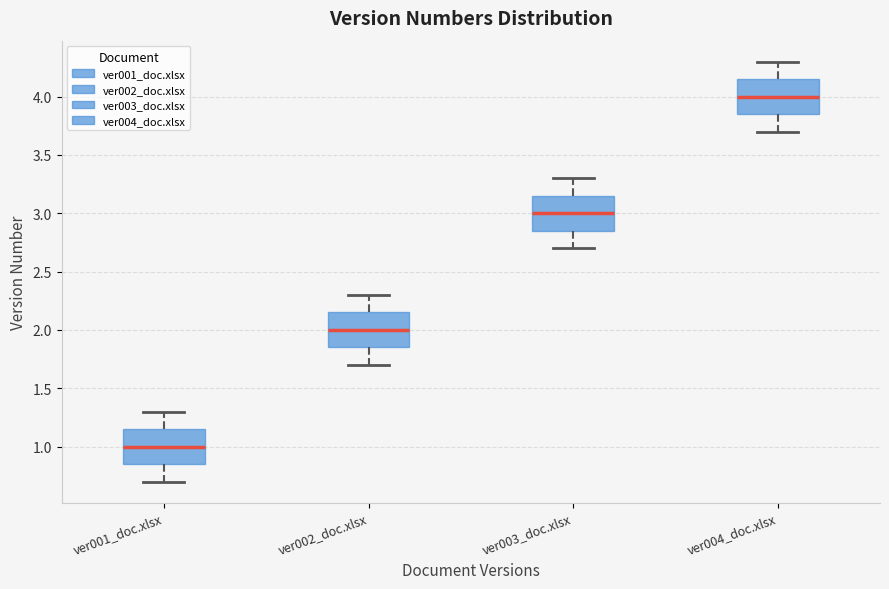

Reading left to right, read every box against the y-axis: the position of its median line, the range the box covers, and the ends of its whiskers. The values are not printed on the chart, so give them approximately, as read against the axis.

ver001_doc.xlsx: median 1.00, box 0.85 to 1.15, whiskers 0.70 to 1.30
ver002_doc.xlsx: median 2.00, box 1.85 to 2.15, whiskers 1.70 to 2.30
ver003_doc.xlsx: median 3.00, box 2.85 to 3.15, whiskers 2.70 to 3.30
ver004_doc.xlsx: median 4.00, box 3.85 to 4.15, whiskers 3.70 to 4.30